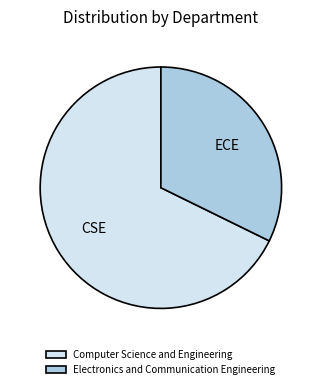

Which slice is the largest?

Computer Science and Engineering